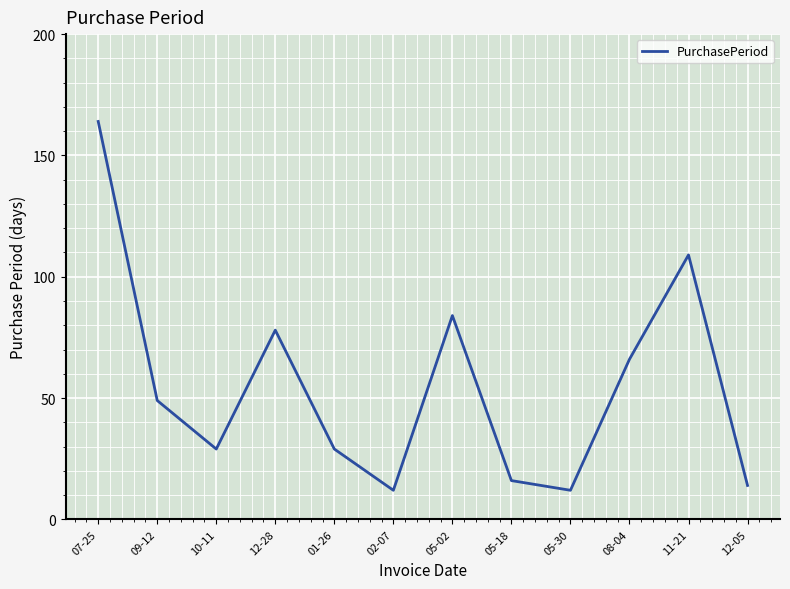

Reading left to right, list all the values displayed in this chart.

07-25=164	09-12=49	10-11=29	12-28=78	01-26=29	02-07=12	05-02=84	05-18=16	05-30=12	08-04=66	11-21=109	12-05=14